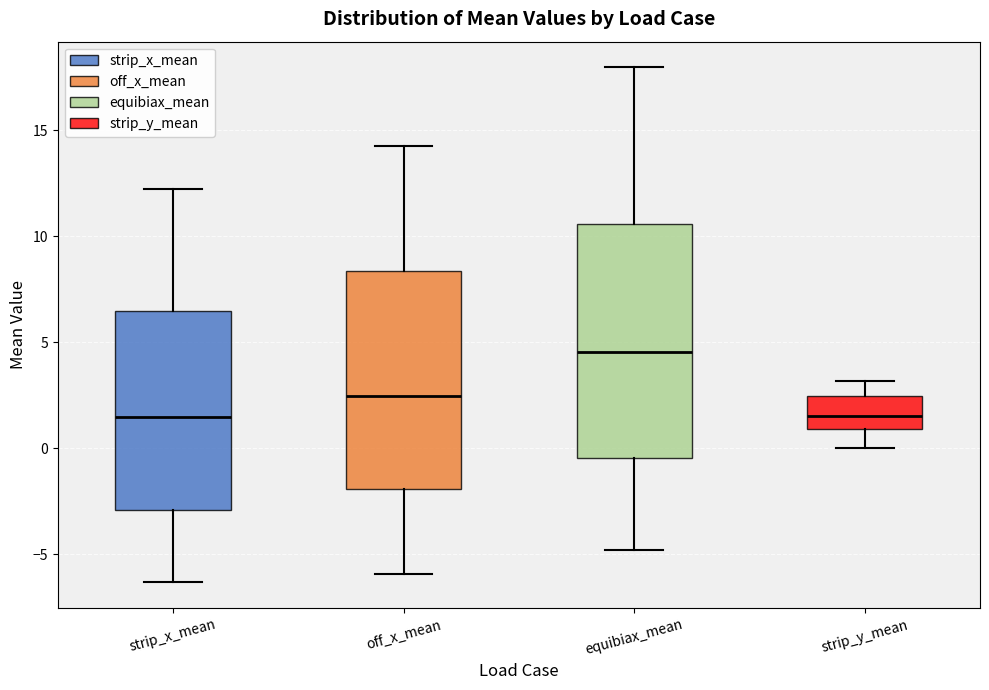

Where does the lower whisker of the box for strip_x_mean end on the y-axis? The values are not printed on the chart, so give them approximately, as read against the axis.

-6.5